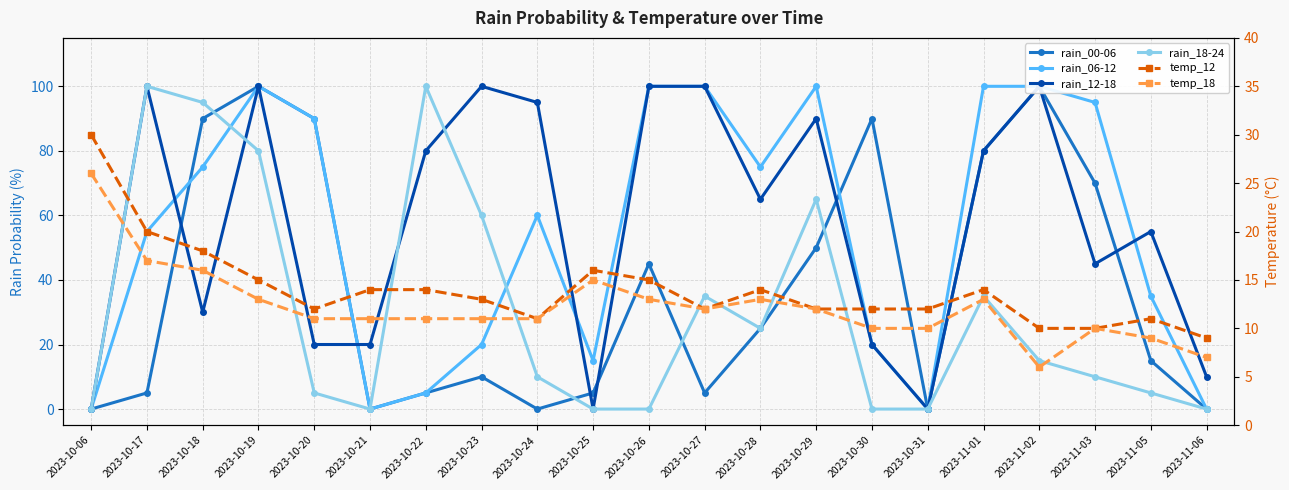

What is the average value of the rain_12-18 series?

58